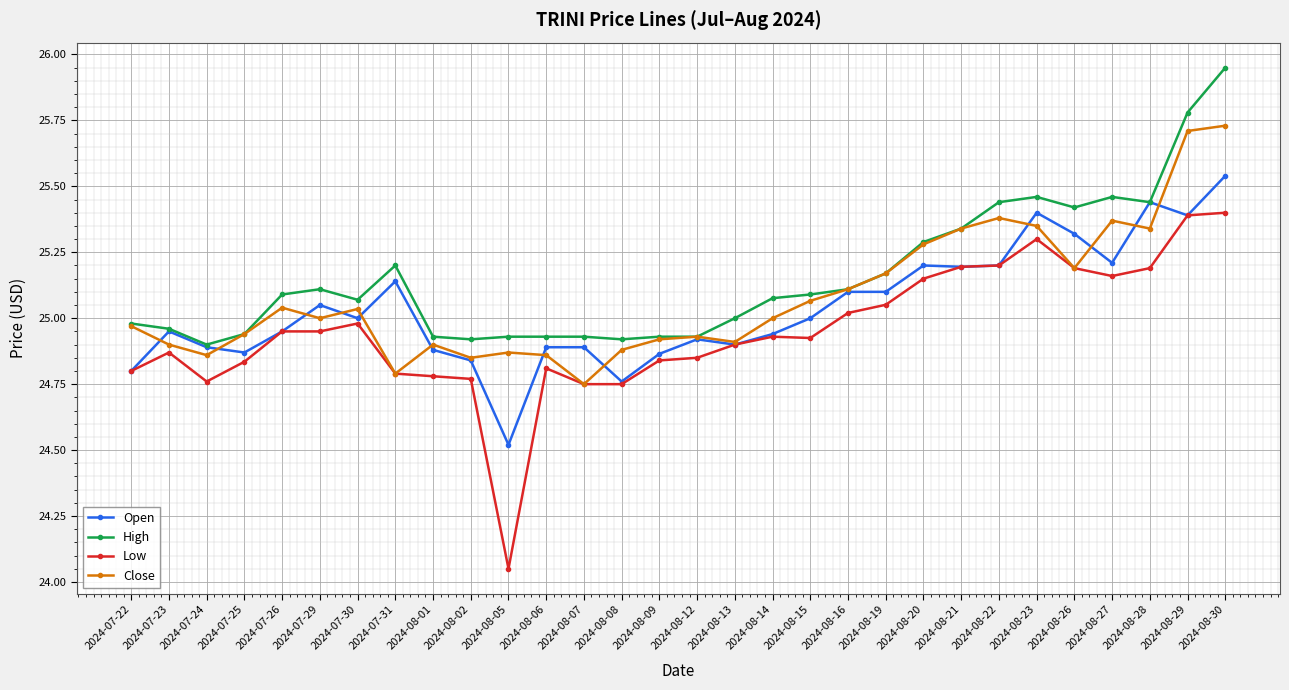

Does the chart have visible grid lines?

Yes